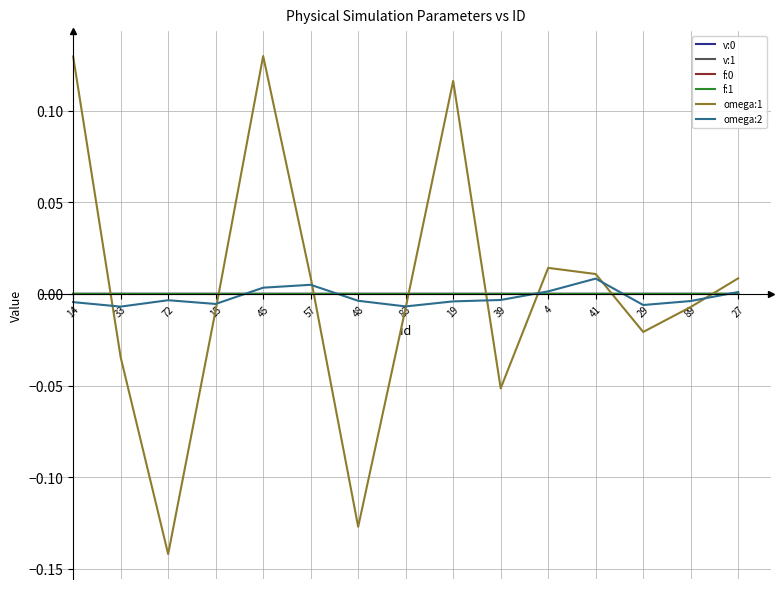

Is it true that omega:2 equals 0.0 at 4?

True